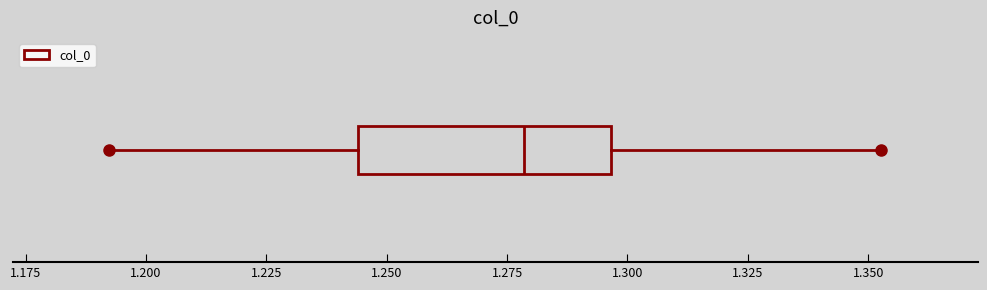

Read this box plot against the x-axis: the position of the median line, the range covered by the box, and the ends of both whiskers. The values are not printed on the chart, so give them approximately, as read against the axis.

median 1.280, box 1.245 to 1.295, whiskers 1.190 to 1.355